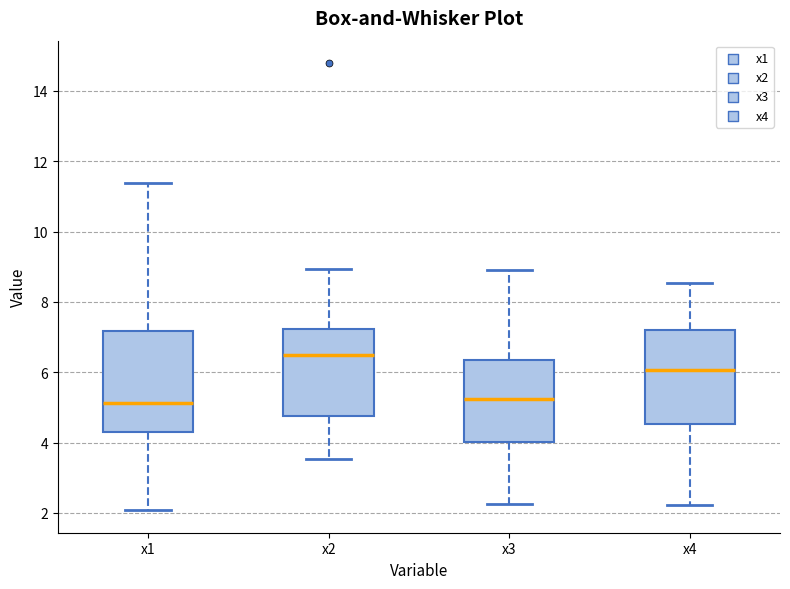

Reading left to right, transcribe this box plot: for each box, give where its median line is, the range the box spans, and where its two whiskers end, as read against the y-axis. The values are not printed on the chart, so give them approximately, as read against the axis.

x1: median 5.2, box 4.2 to 7.2, whiskers 2.0 to 11.4
x2: median 6.4, box 4.8 to 7.2, whiskers 3.6 to 9.0
x3: median 5.2, box 4.0 to 6.4, whiskers 2.2 to 9.0
x4: median 6.0, box 4.6 to 7.2, whiskers 2.2 to 8.6